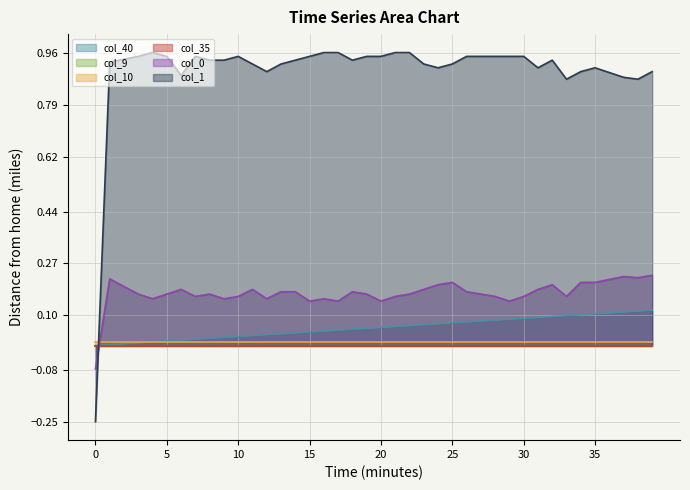

At which label does col_40 reach its peak?

39